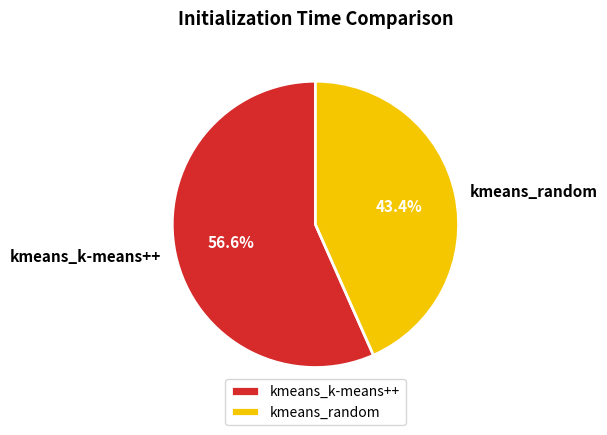

To the nearest percent, what is the difference between the largest and smallest slice percentages?

13%